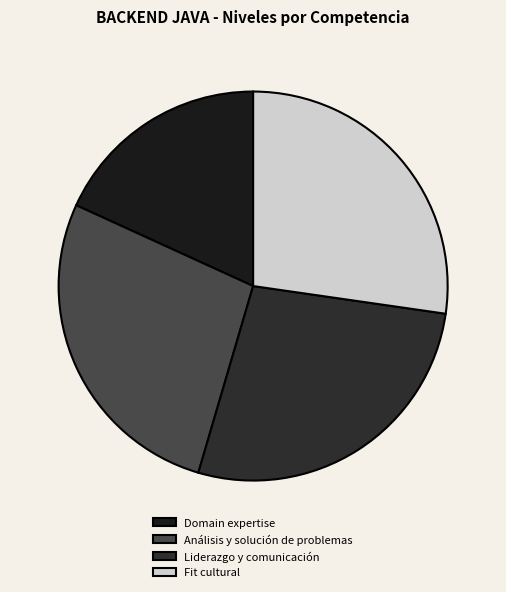

How many slices are in this pie chart?

4